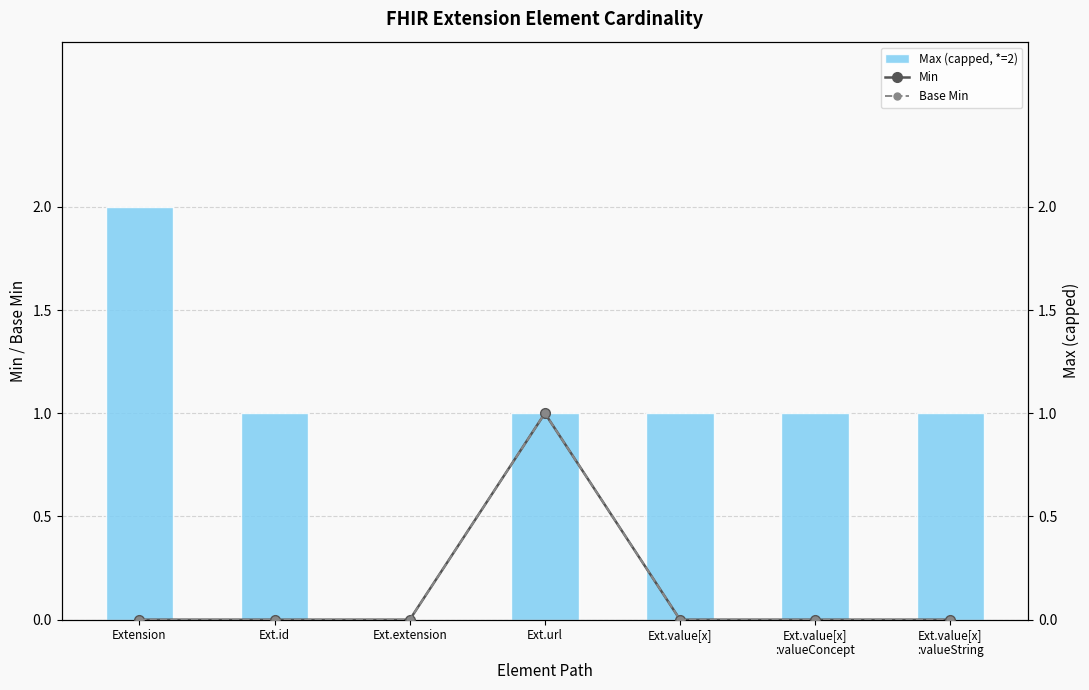

Between Ext.url and Ext.value[x]
:valueString, which series saw the biggest shift?

Min